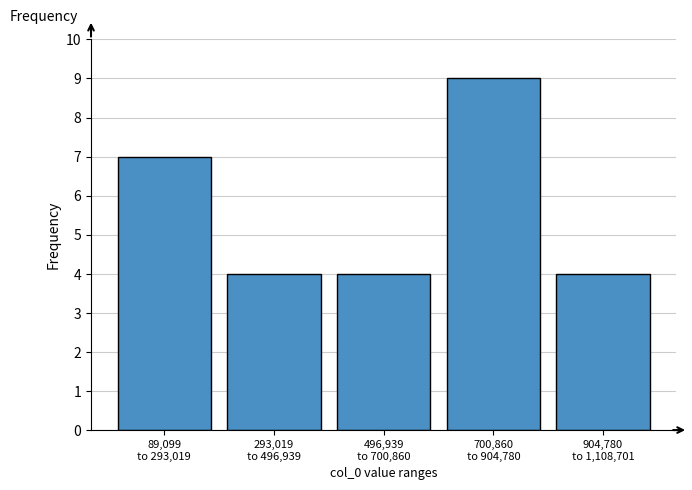

Reading right to left, extract all data points from this chart.

4	9	4	4	7